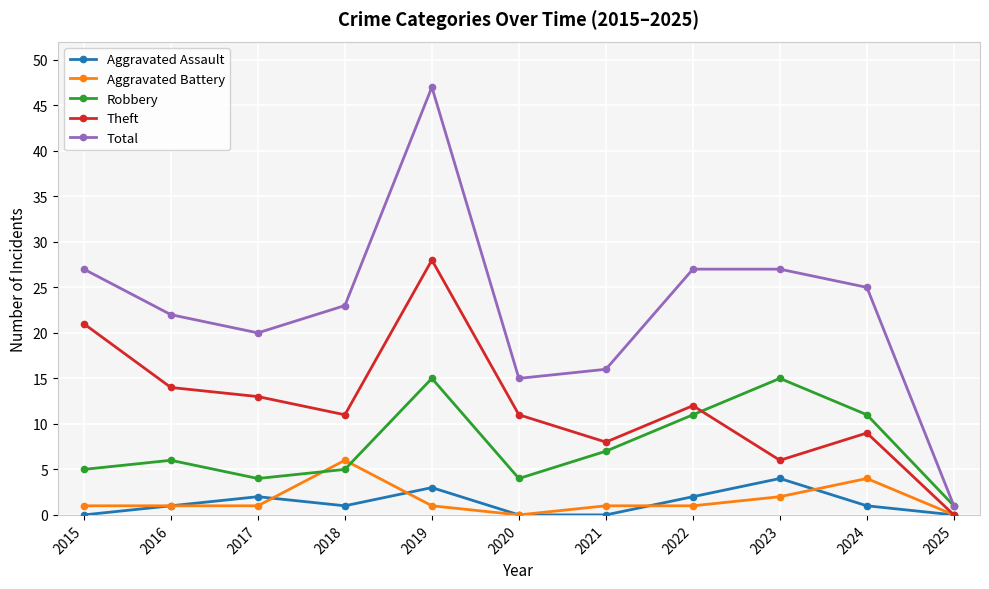

At which category does the chart reach its peak across all series?

2019